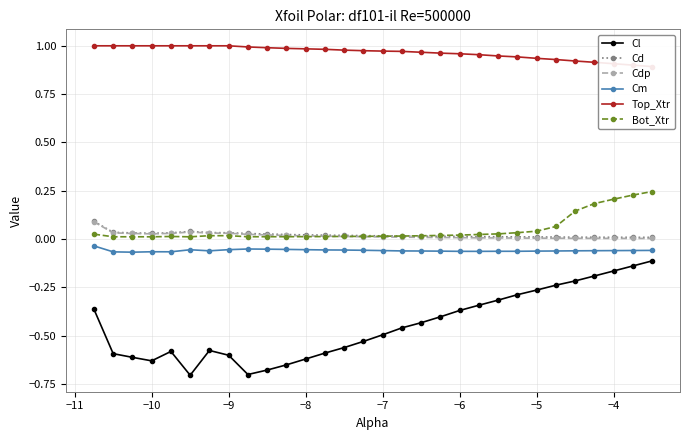

What is the greatest value displayed?

1.0